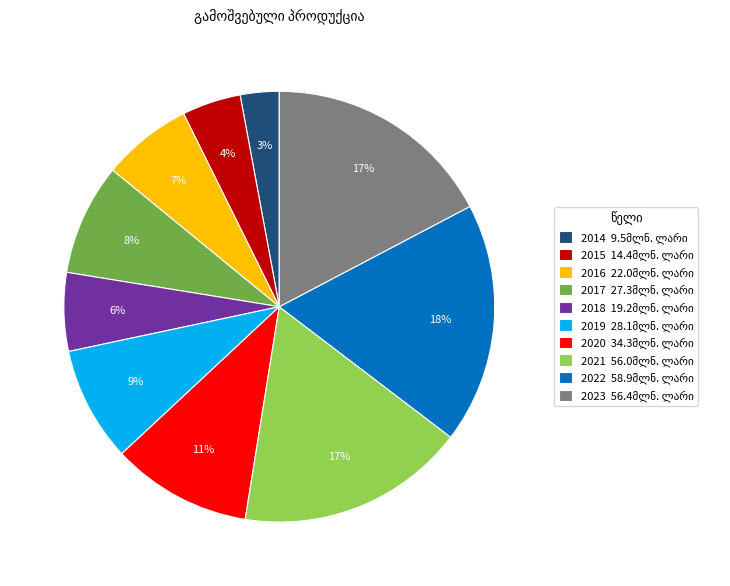

To the nearest percent, what is the difference between the largest and smallest slice percentages?

15%